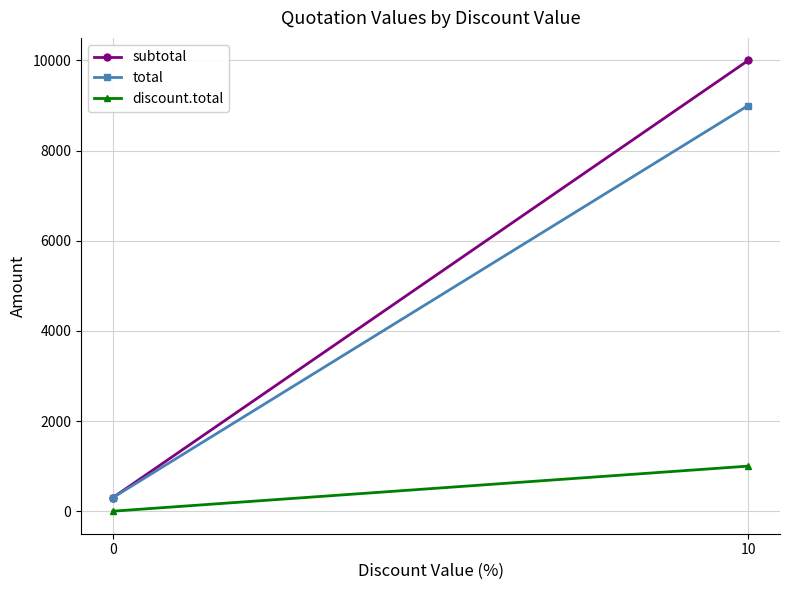

Which has a higher value, 0 or 10?

10